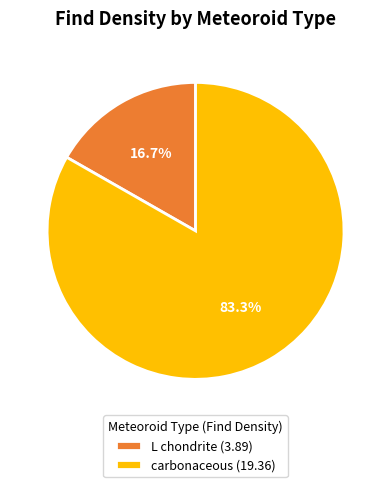

Which slice is the smallest?

L chondrite (3.89)